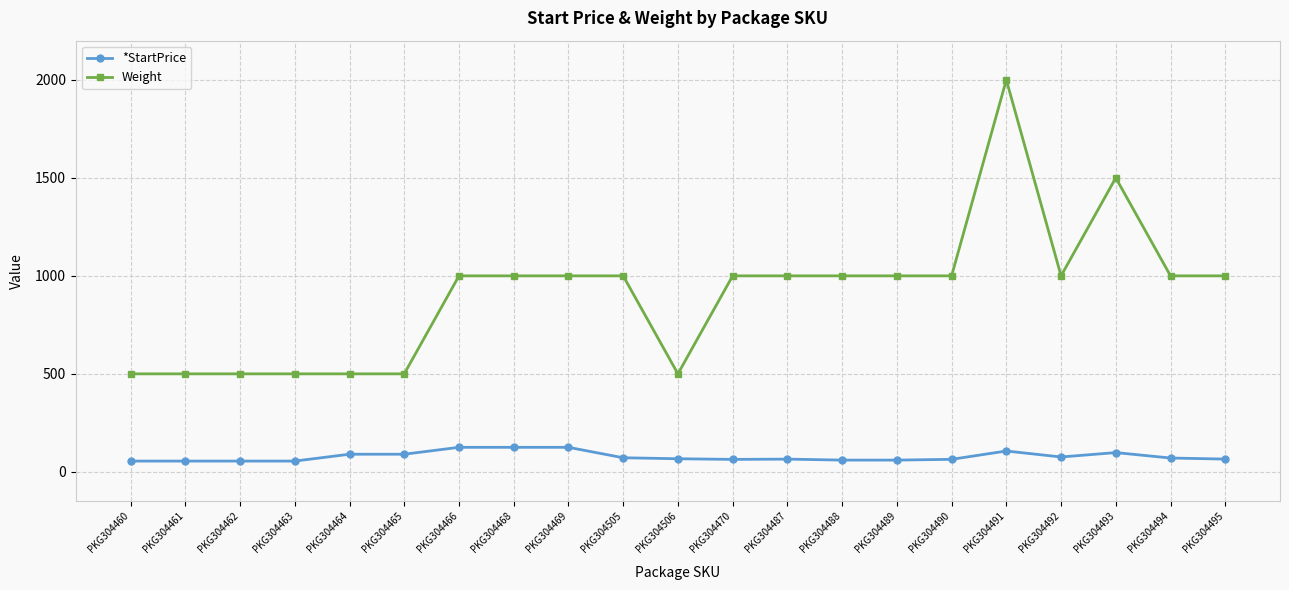

True or false: Weight has more than 1 points higher than both neighbors.

True